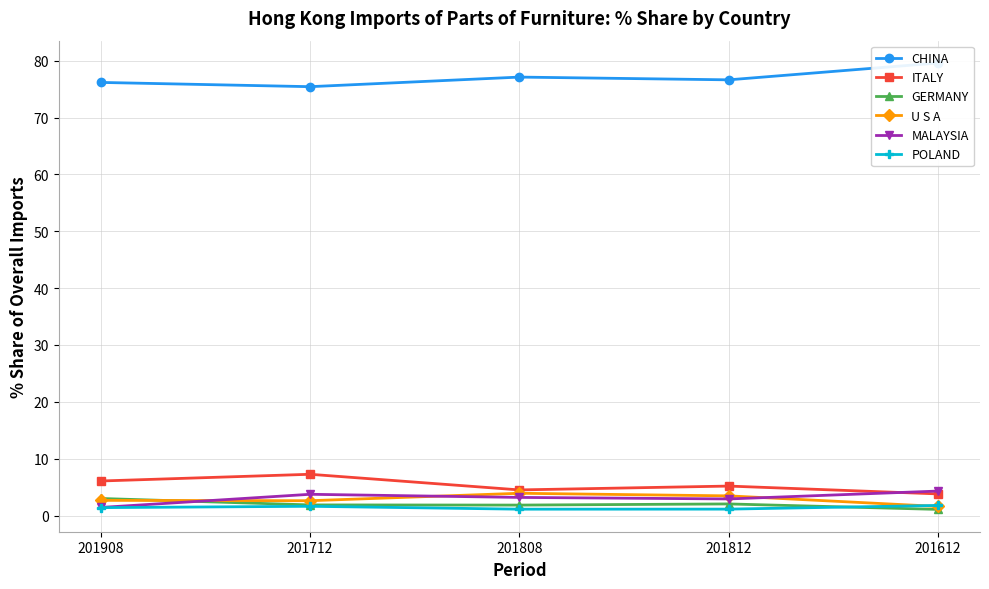

Reading left to right, list all the values displayed in this chart.

CHINA: 201908=76.2	201712=75.4	201808=77.1	201812=76.6	201612=79.6
ITALY: 201908=6.1	201712=7.3	201808=4.5	201812=5.2	201612=3.8
GERMANY: 201908=3.0	201712=1.9	201808=1.8	201812=2.0	201612=1.1
U S A: 201908=2.7	201712=2.6	201808=3.9	201812=3.5	201612=1.6
MALAYSIA: 201908=1.4	201712=3.7	201808=3.2	201812=2.9	201612=4.3
POLAND: 201908=1.4	201712=1.6	201808=1.1	201812=1.1	201612=1.8